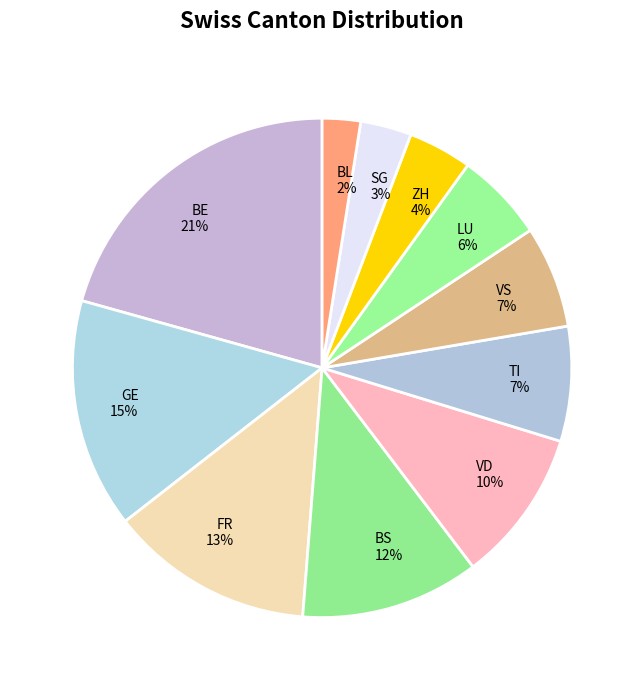

The VD slice represents 1% of the pie. True or false?

False